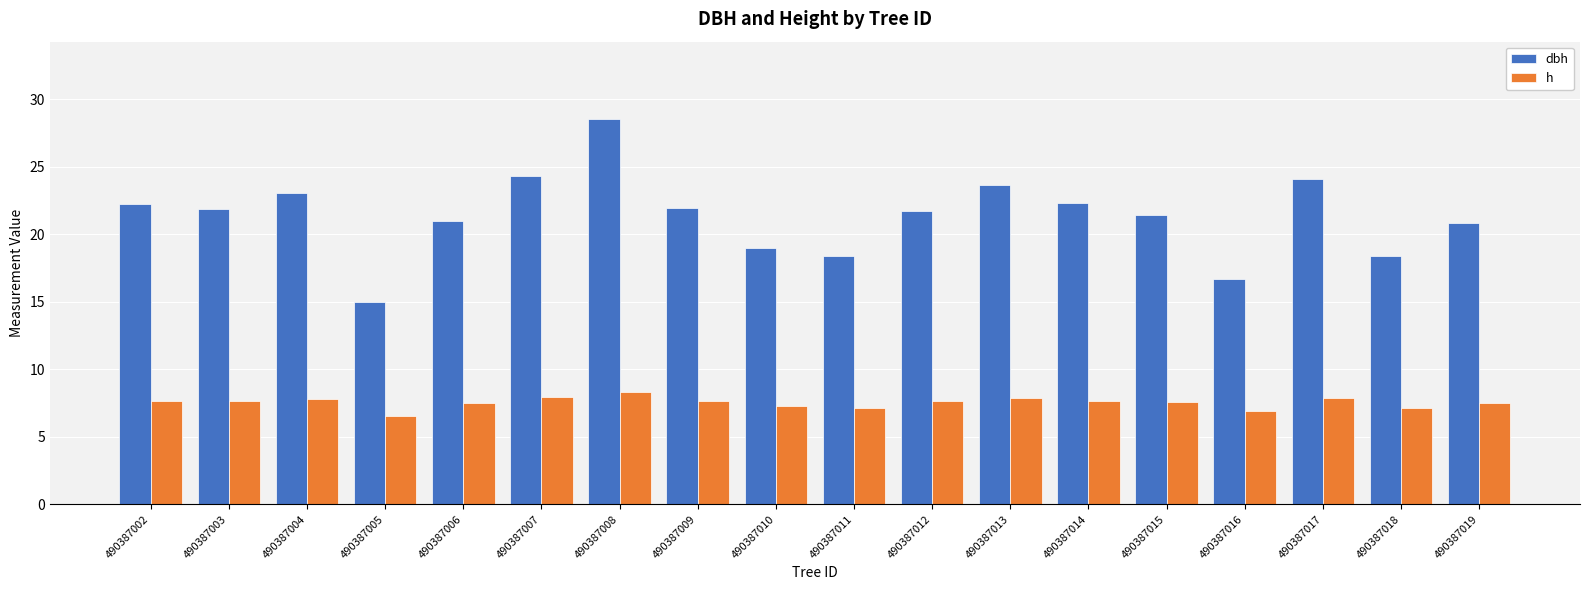

What is the sum of all h values?

135.7